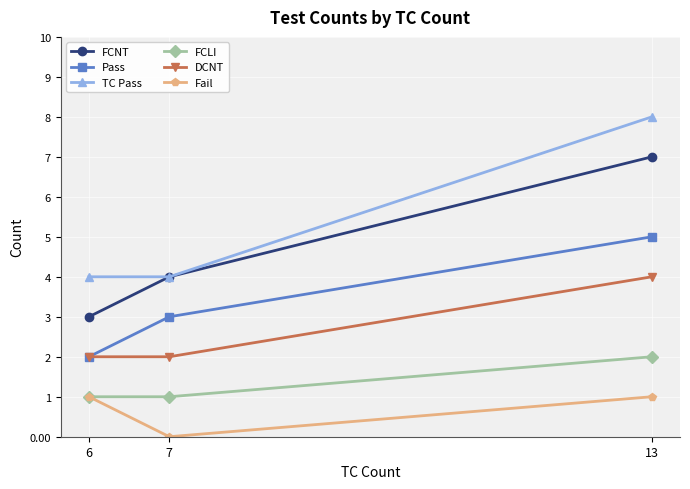

What is the difference between the maximum and minimum values in the DCNT series?

2